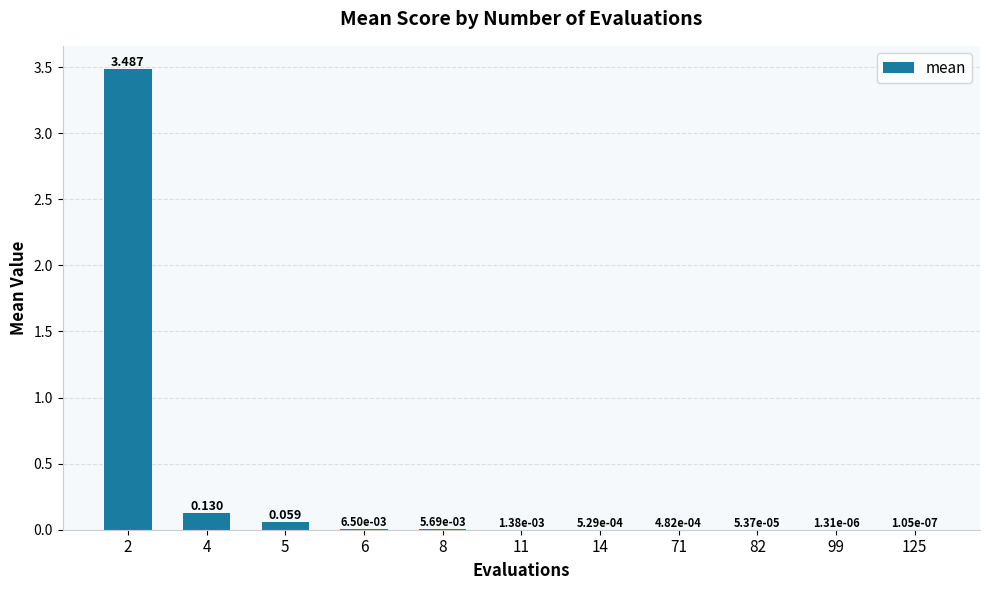

Are the bars horizontal?

No